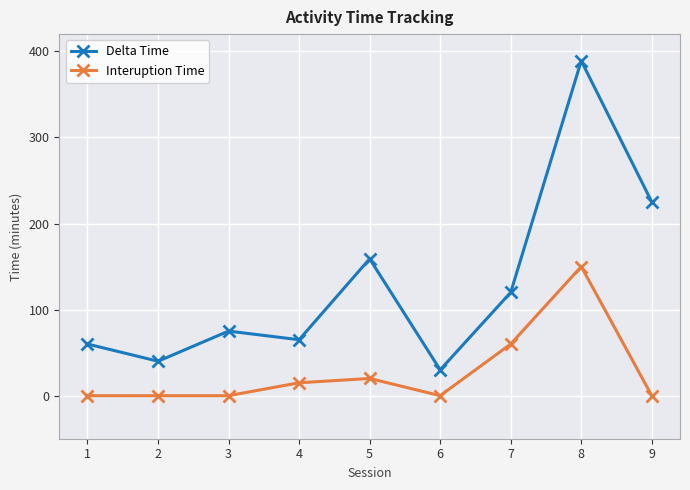

Which category has the lowest value in the Delta Time series?

6